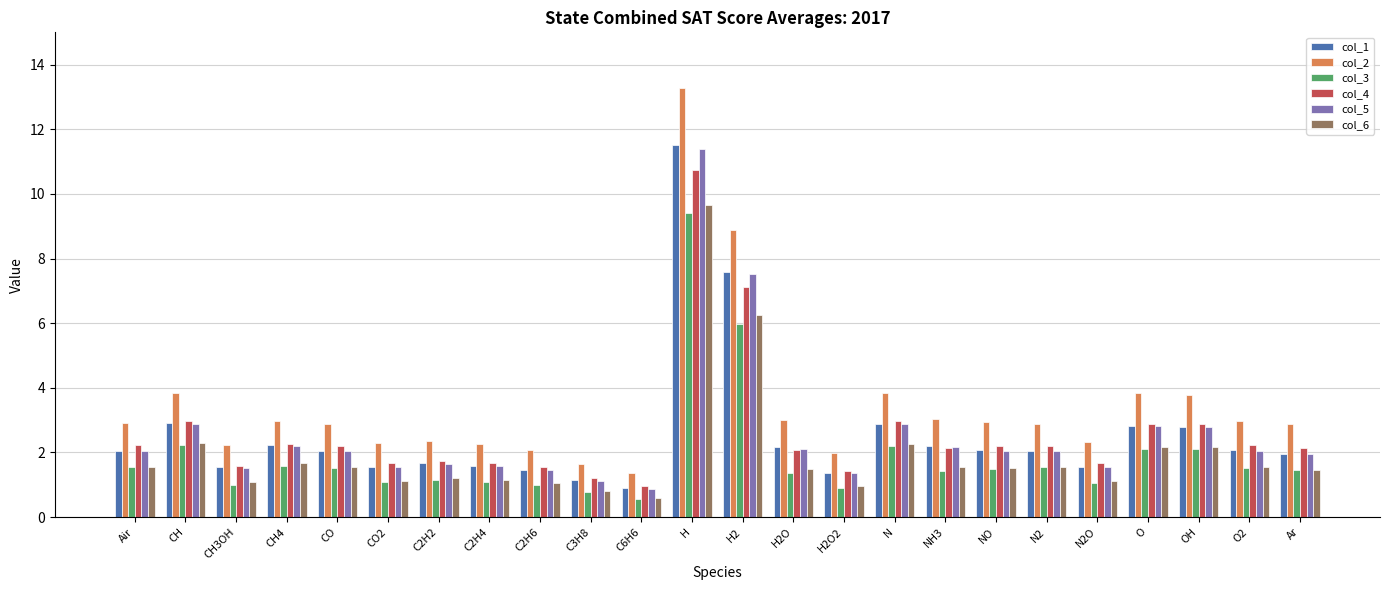

The col_2 series shows 3.0 at O2. True or false?

True